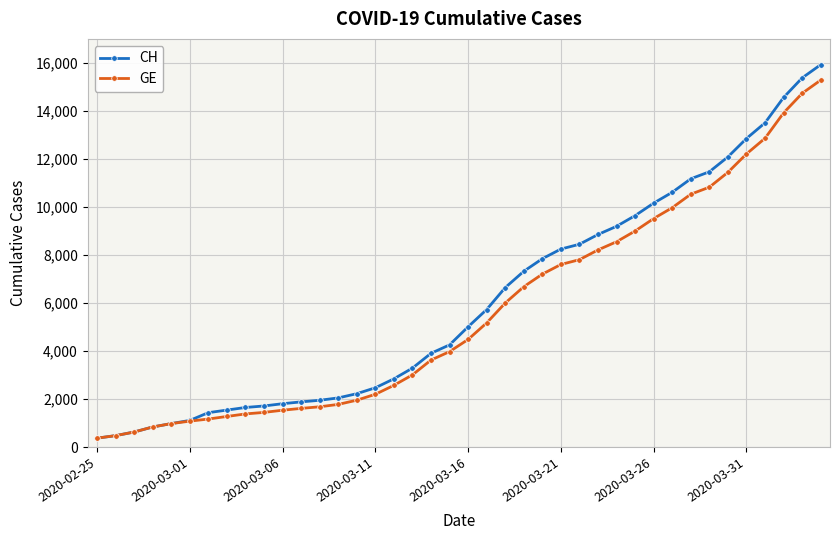

What is the value of the CH point at the 36th from the left?

12852